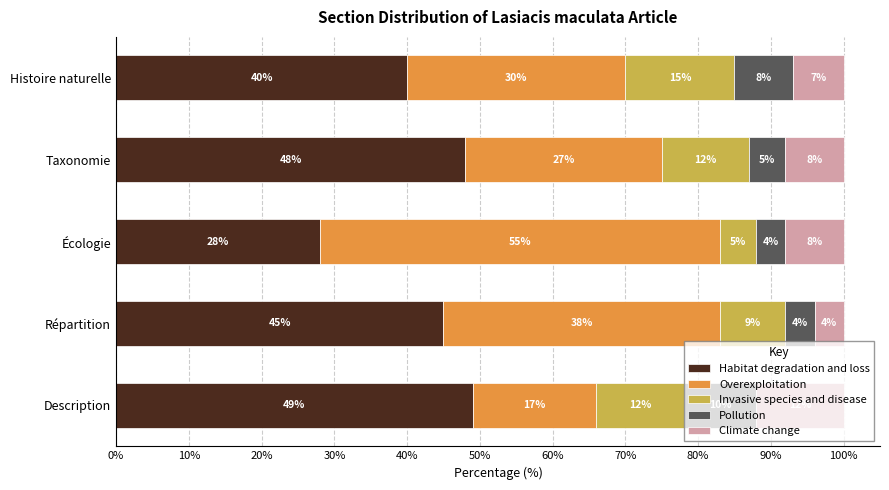

What is the maximum value for Habitat degradation and loss?

49